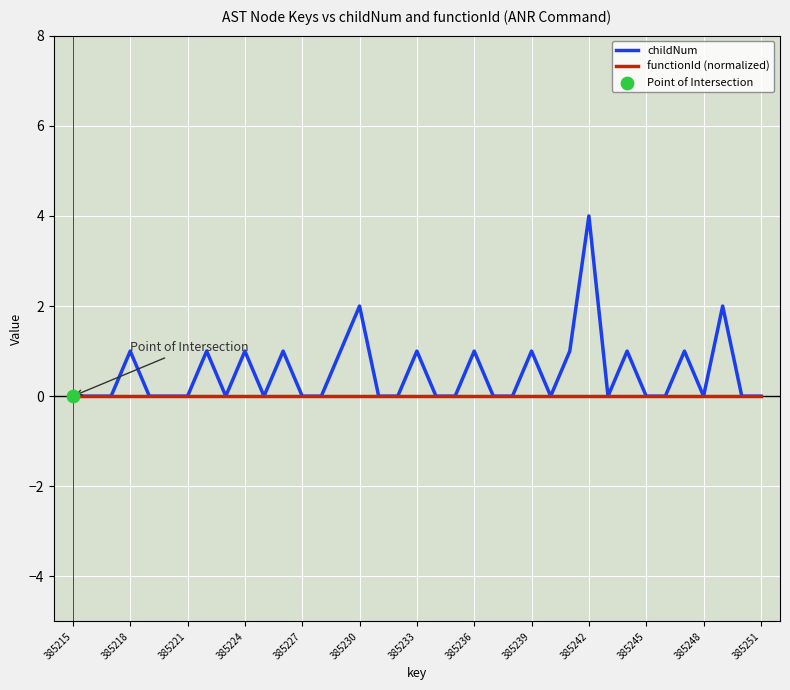

List the series in order of their peak value, highest first.

childNum, functionId (normalized)